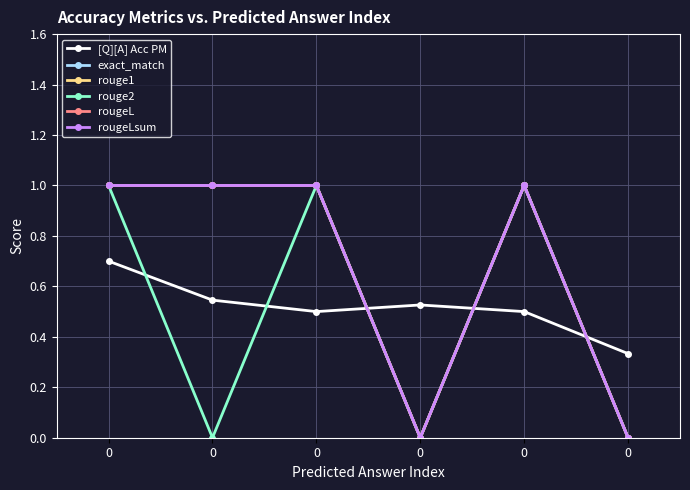

In rougeL, how many points are lower than both neighbors (excluding endpoints)?

1